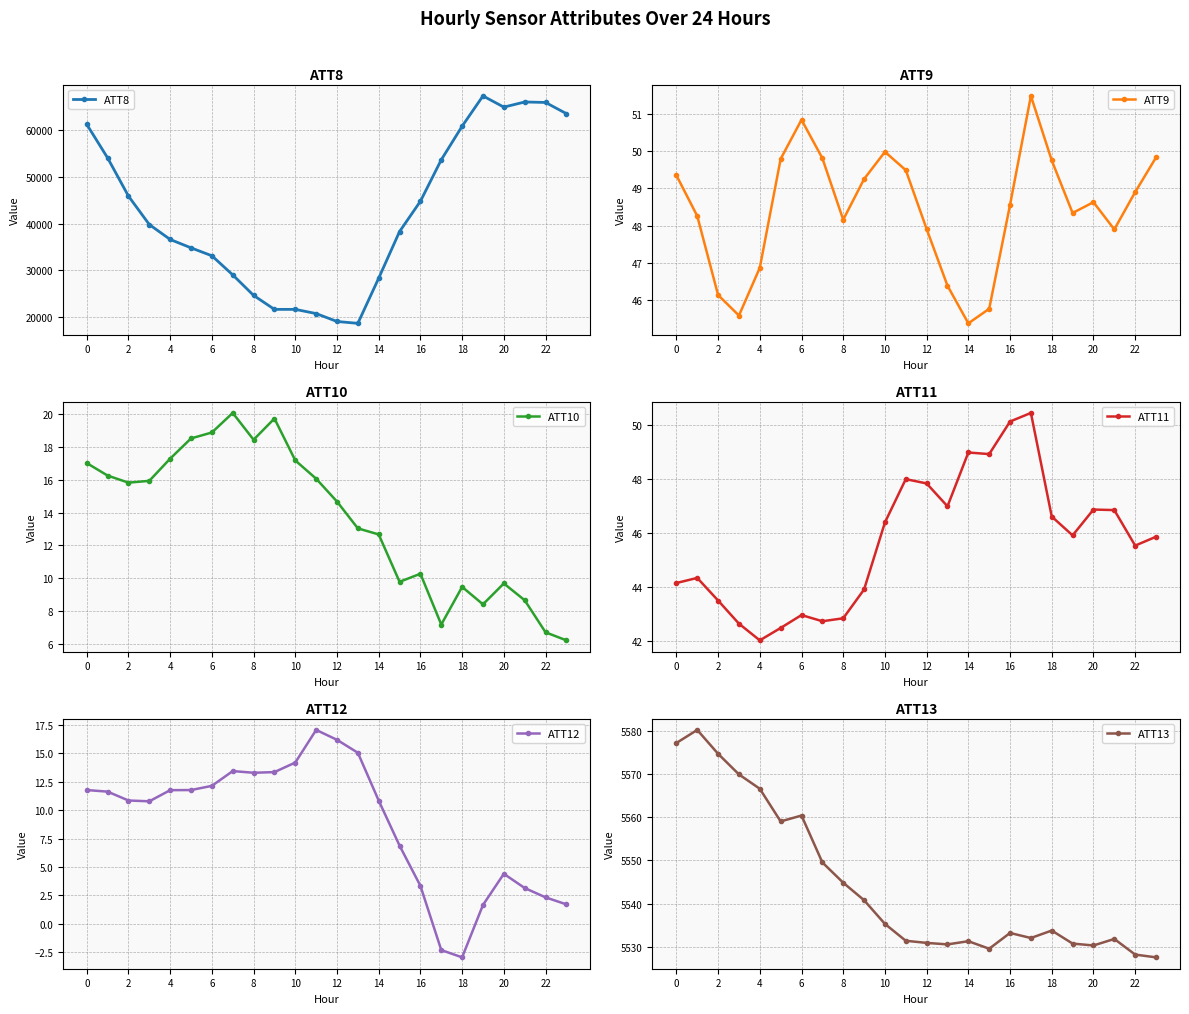

What is the average value of the ATT10 series?

13.7